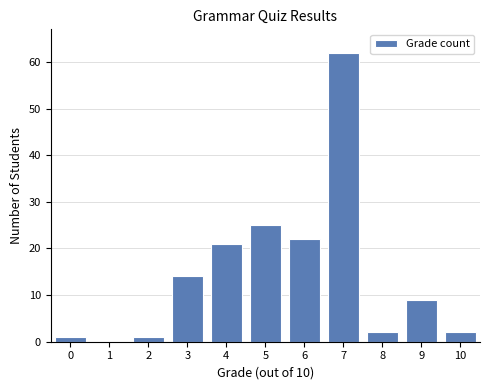

Reading right to left, extract all data points from this chart.

10=2	9=9	8=2	7=62	6=22	5=25	4=21	3=14	2=1	1=0	0=1